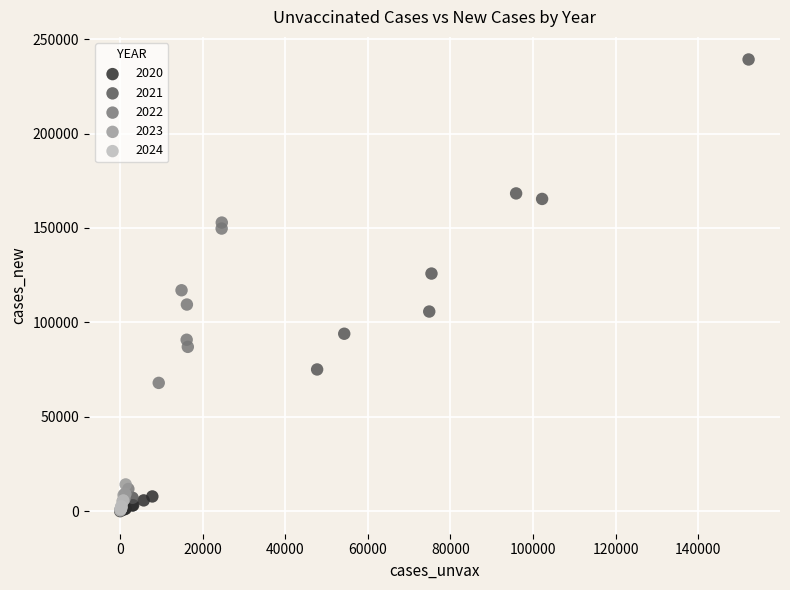

Which series reaches the maximum Y coordinate?

2021